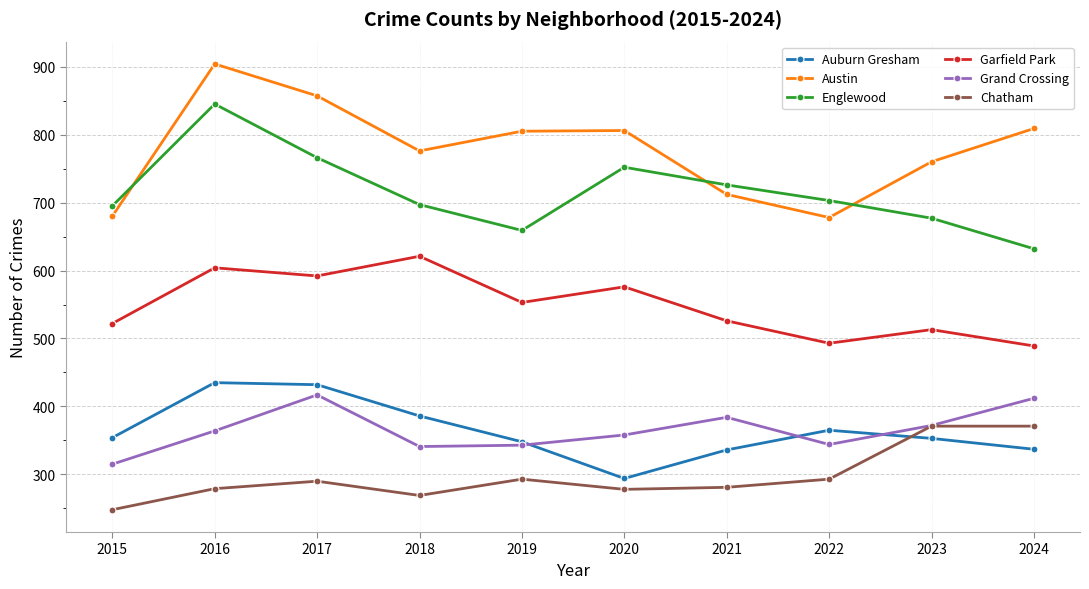

The Austin series shows 246 at 2020. True or false?

False